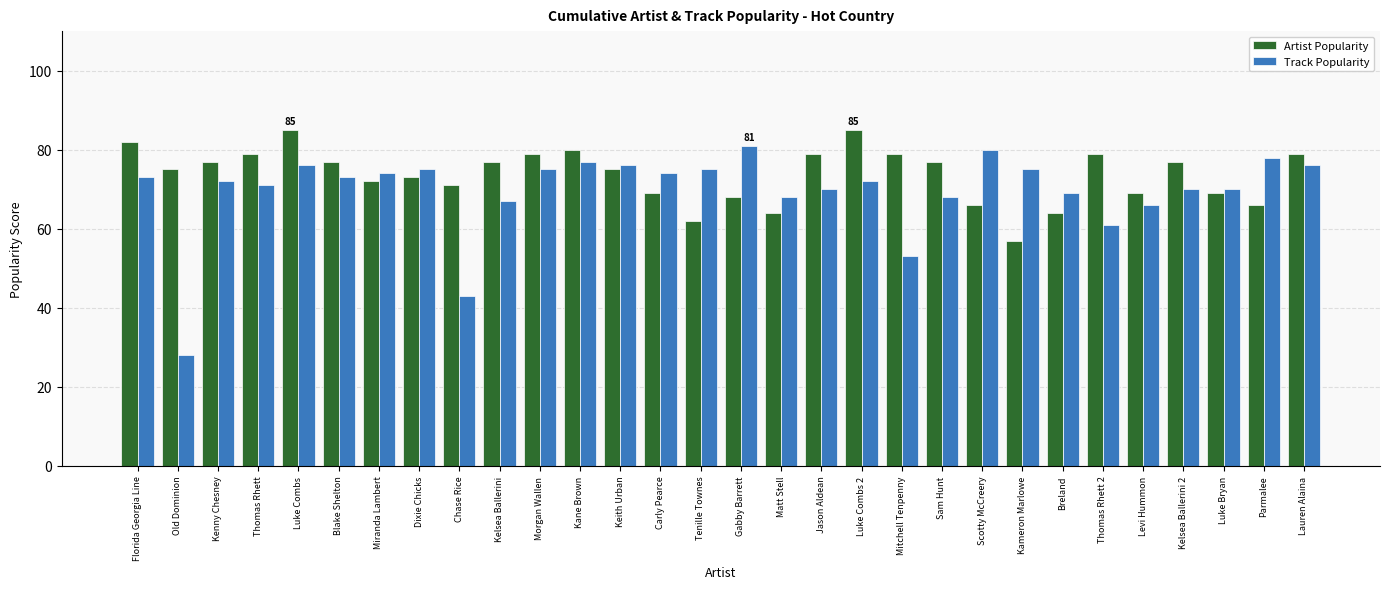

Which series has the largest total across all categories?

Artist Popularity